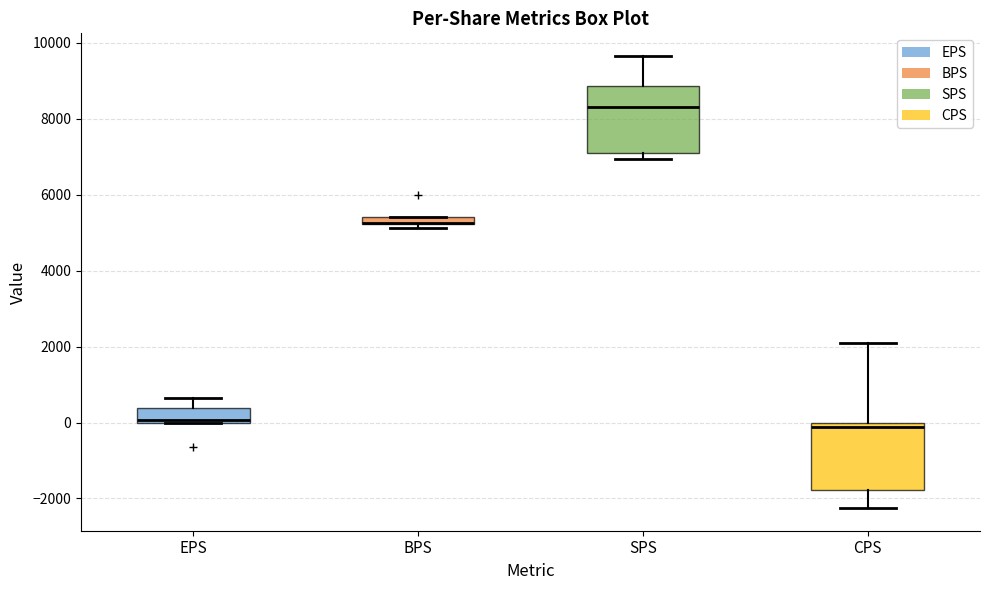

Where is the lower edge of the box for BPS on the y-axis? The values are not printed on the chart, so give them approximately, as read against the axis.

5200